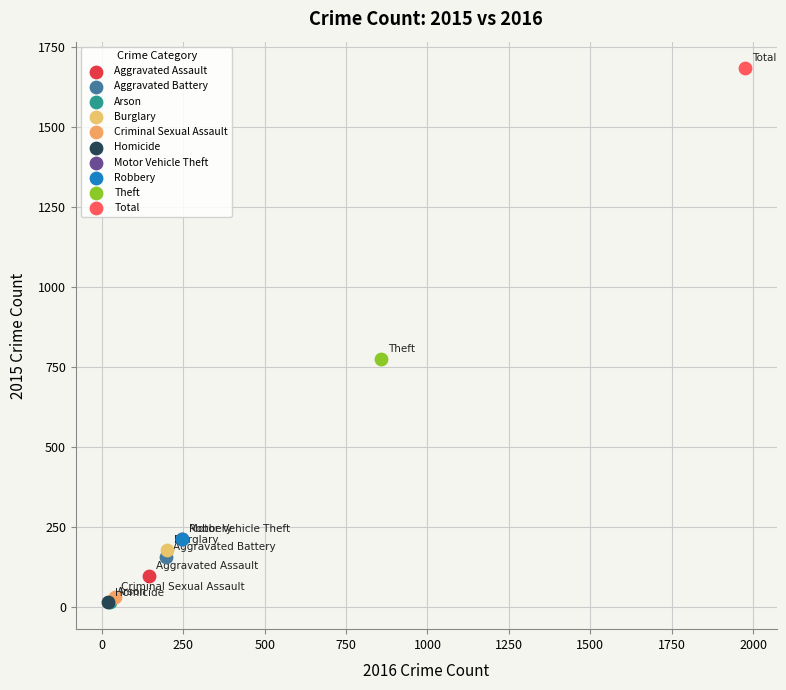

What are all the series names shown in the legend?

Aggravated Assault, Aggravated Battery, Arson, Burglary, Criminal Sexual Assault, Homicide, Motor Vehicle Theft, Robbery, Theft, Total